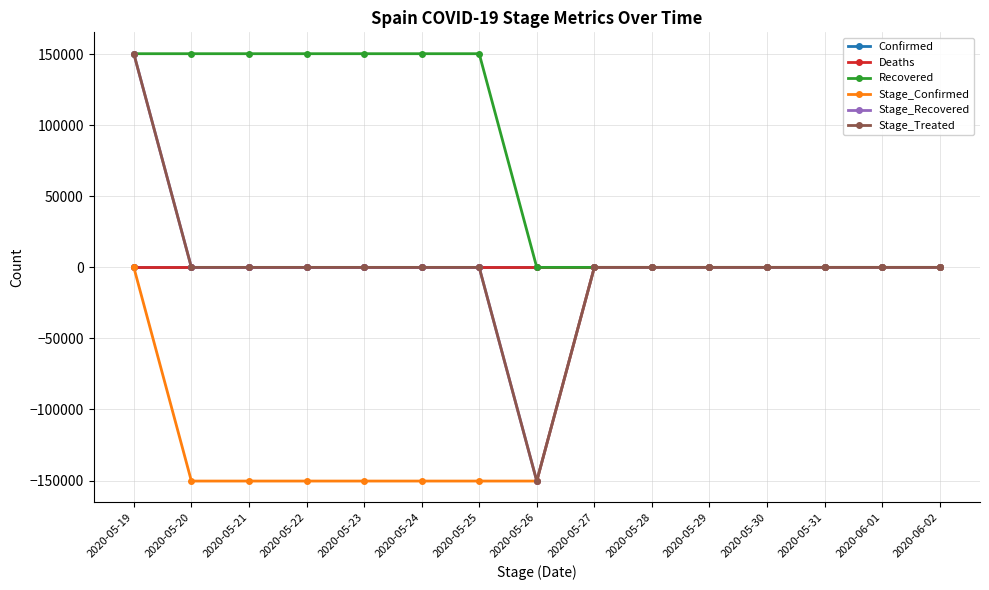

Is this an area chart (filled region under the line)?

No